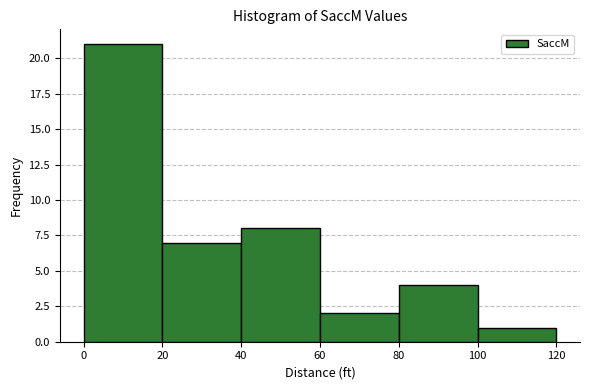

Reading left to right, transcribe this chart: for each bar, give the range it covers on the x-axis and its height. The values are not printed on the chart, so give them approximately, as read against the axis.

0 to 20: 21
20 to 40: 7
40 to 60: 8
60 to 80: 2
80 to 100: 4
100 to 120: 1